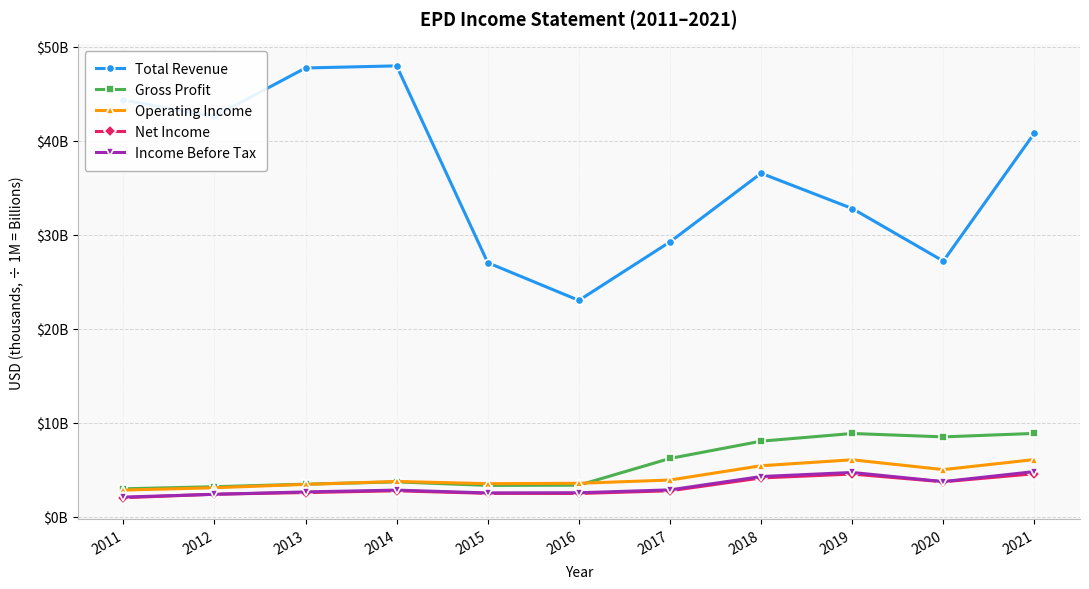

What is the difference between the maximum and minimum values in the Income Before Tax series?

2.7